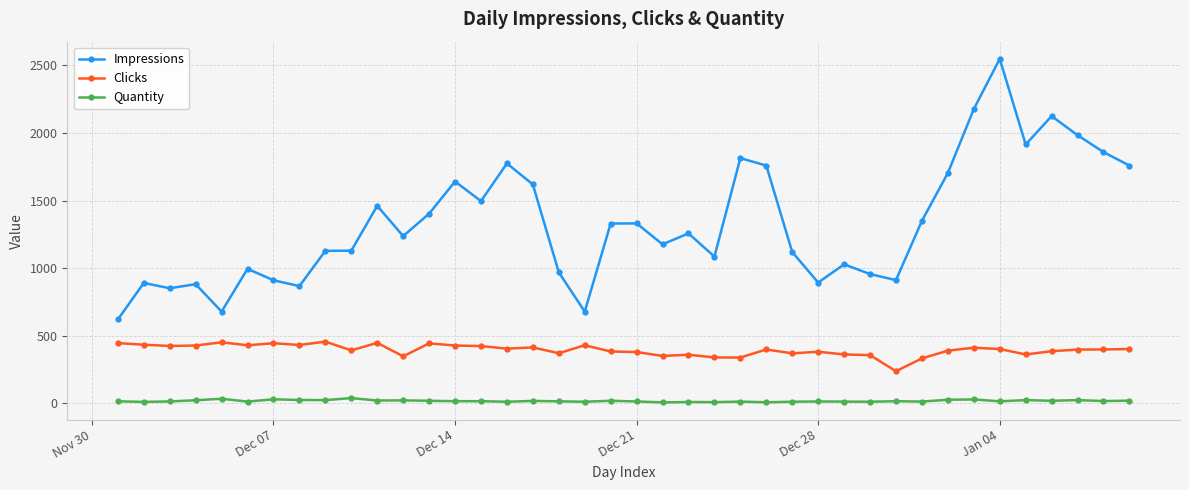

What is the value of the Quantity point at the 31st from the left?

15